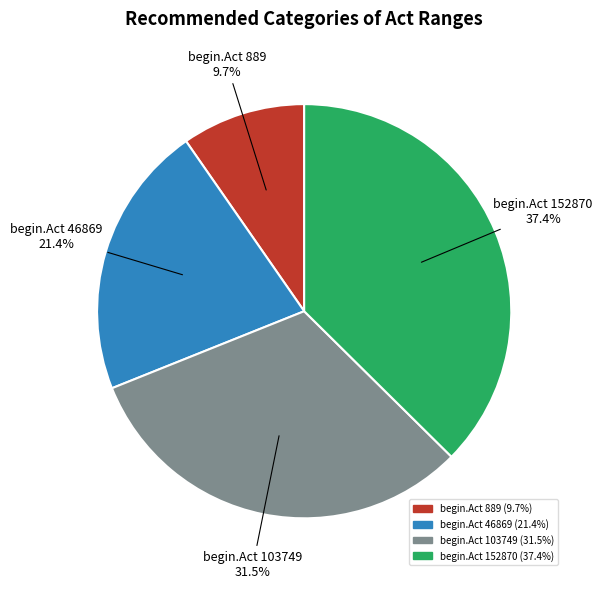

Is there any slice that represents more than half of the pie?

No